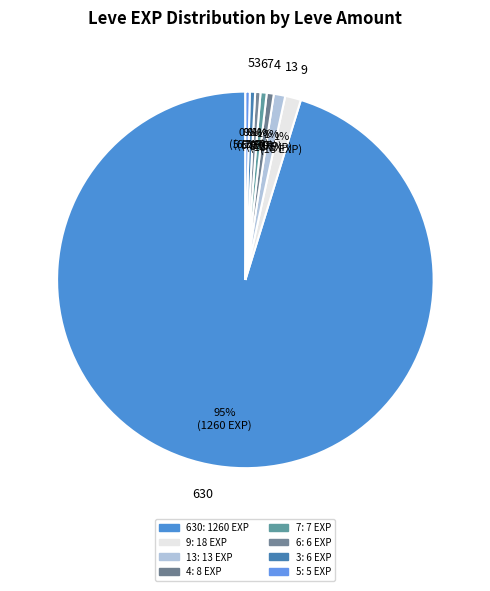

To the nearest percent, what portion does 7 represent?

1%